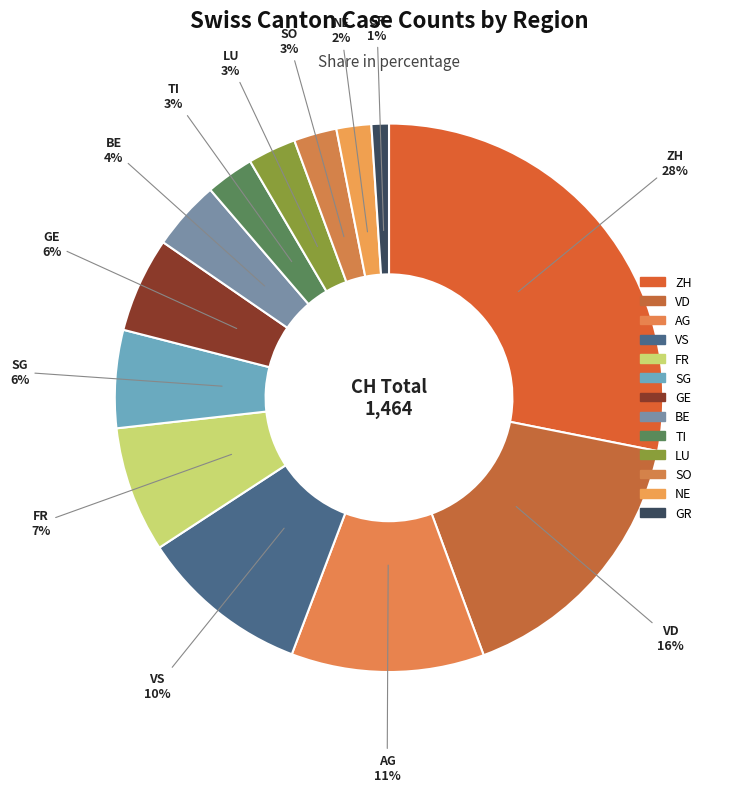

To the nearest percent, what is the difference between the largest and smallest slice percentages?

27%